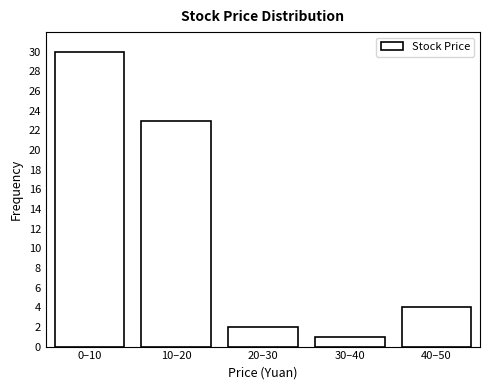

Reading left to right, transcribe all the data shown in this chart.

30	23	2	1	4